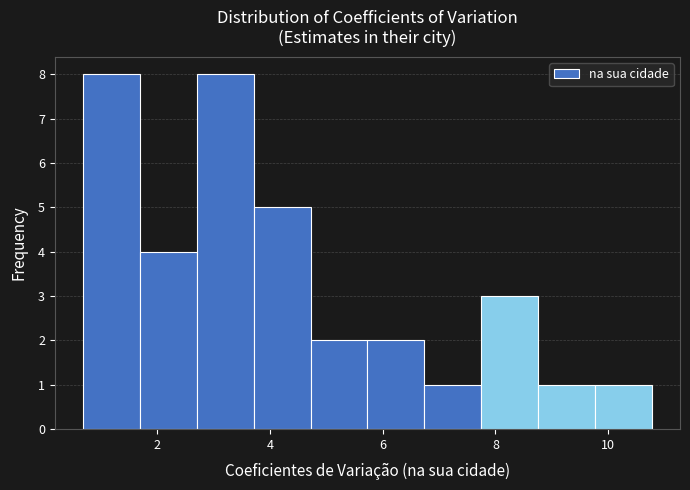

Reading left to right, list every bar in this chart as the range it spans on the x-axis followed by its height. Neither the bar edges nor the heights are printed on the chart, so give them approximately, as read against the axes.

0.6 to 1.6: 8
1.6 to 2.8: 4
2.8 to 3.8: 8
3.8 to 4.8: 5
4.8 to 5.8: 2
5.8 to 6.8: 2
6.8 to 7.8: 1
7.8 to 8.8: 3
8.8 to 9.8: 1
9.8 to 10.8: 1